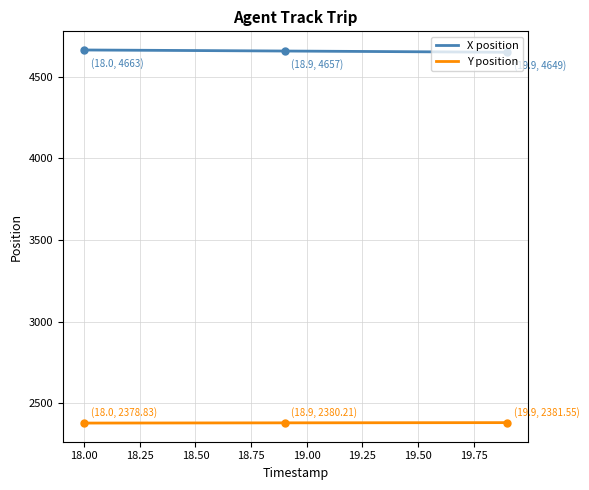

Rank the series by their average value, from lowest to highest.

Y position, X position